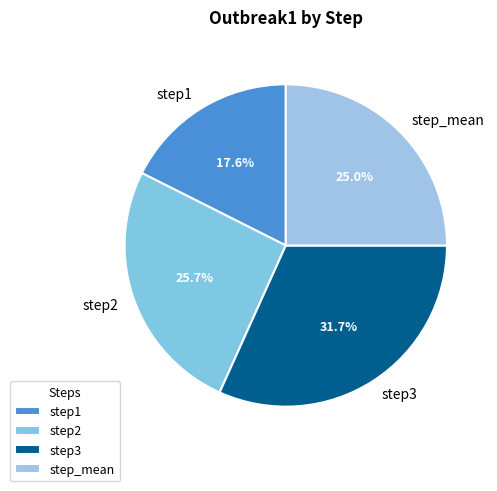

What is the largest slice in the pie chart?

step3